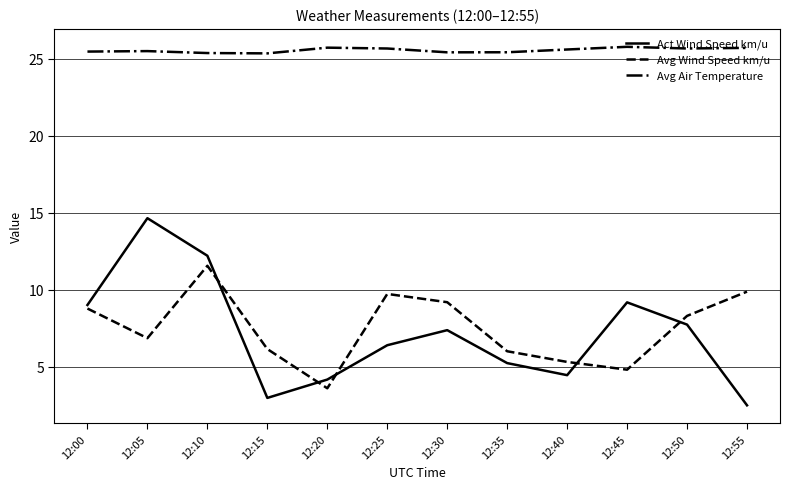

What is the difference between the highest and lowest values at 12:05?

18.6